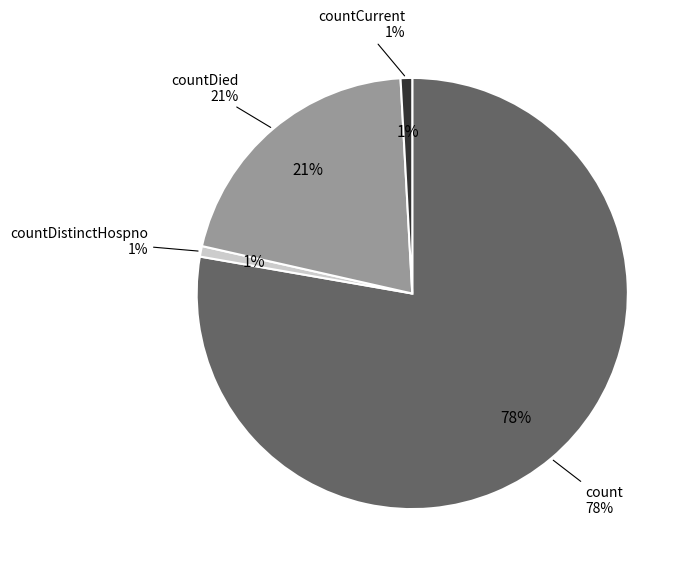

Is it true that countDistinctHospno is 11% of the pie?

False